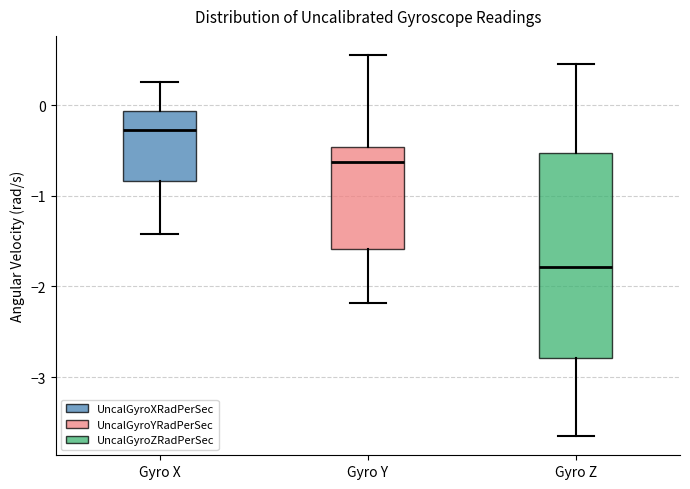

Where is the upper edge of the box for Gyro X on the y-axis? The values are not printed on the chart, so give them approximately, as read against the axis.

-0.1